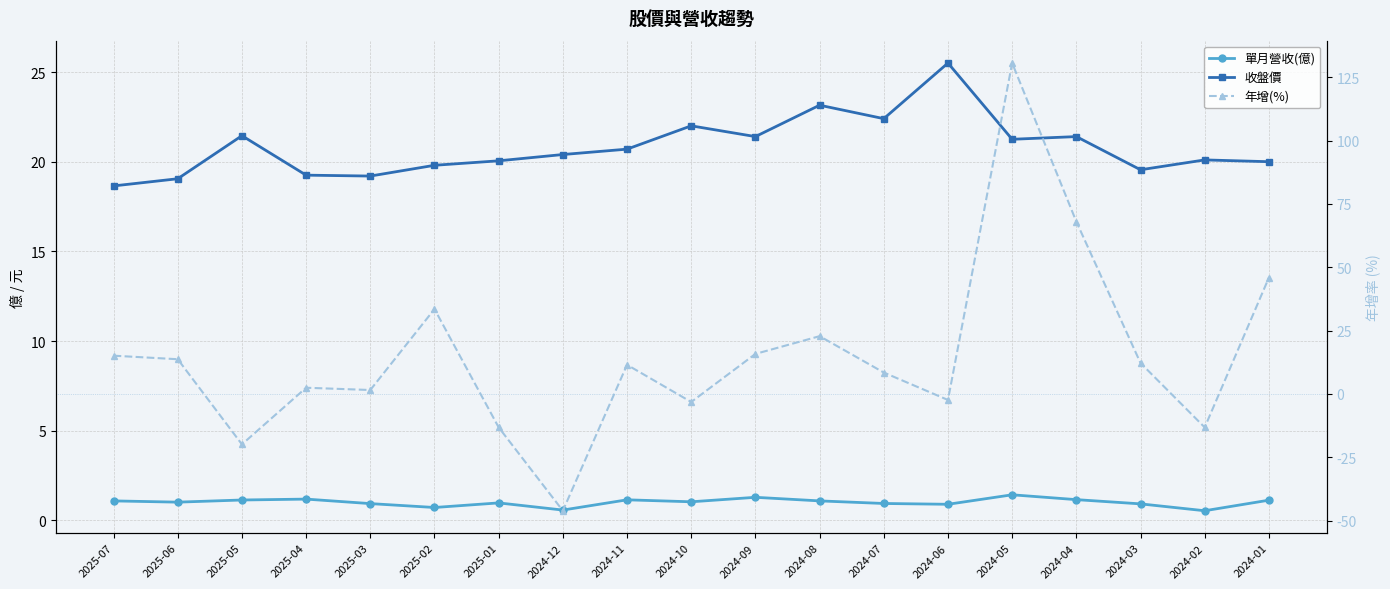

List the labels in order of 單月營收(億) value, largest first.

2024-05, 2024-09, 2025-04, 2024-04, 2024-11, 2025-05, 2024-01, 2025-07, 2024-08, 2024-10, 2025-06, 2025-01, 2024-07, 2025-03, 2024-03, 2024-06, 2025-02, 2024-12, 2024-02